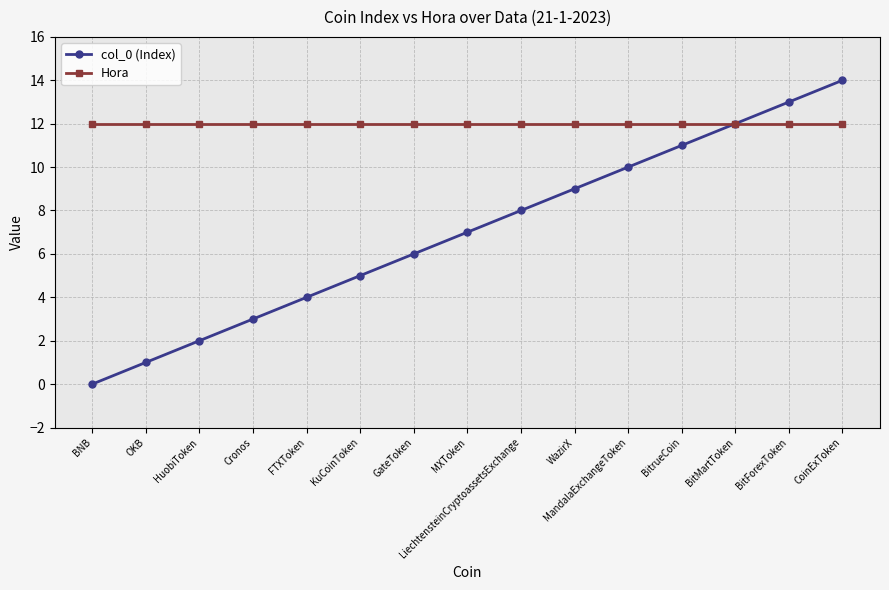

What is the approximate value of Hora at BitrueCoin?

12